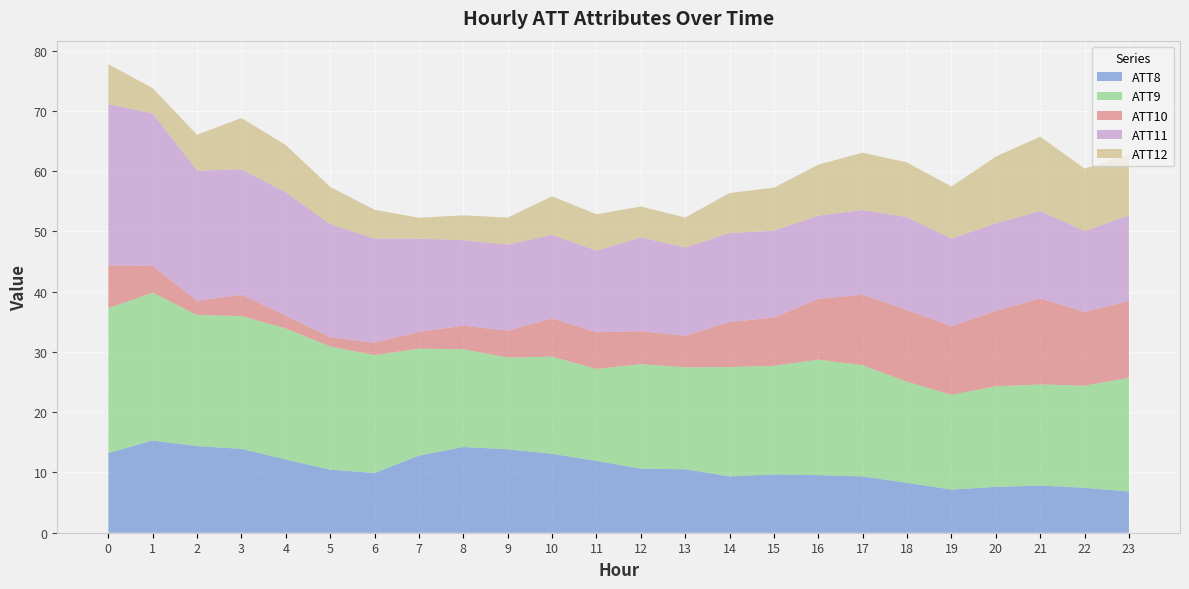

What is the total value across all series at 1?

73.8